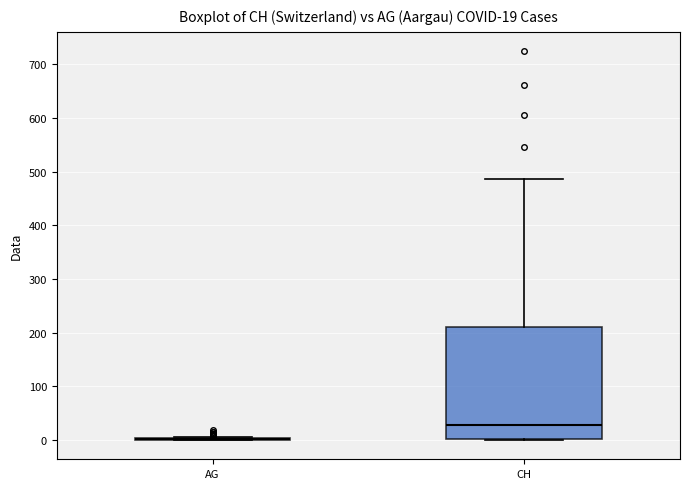

Which box is the tallest, from its lower edge to its upper edge?

CH